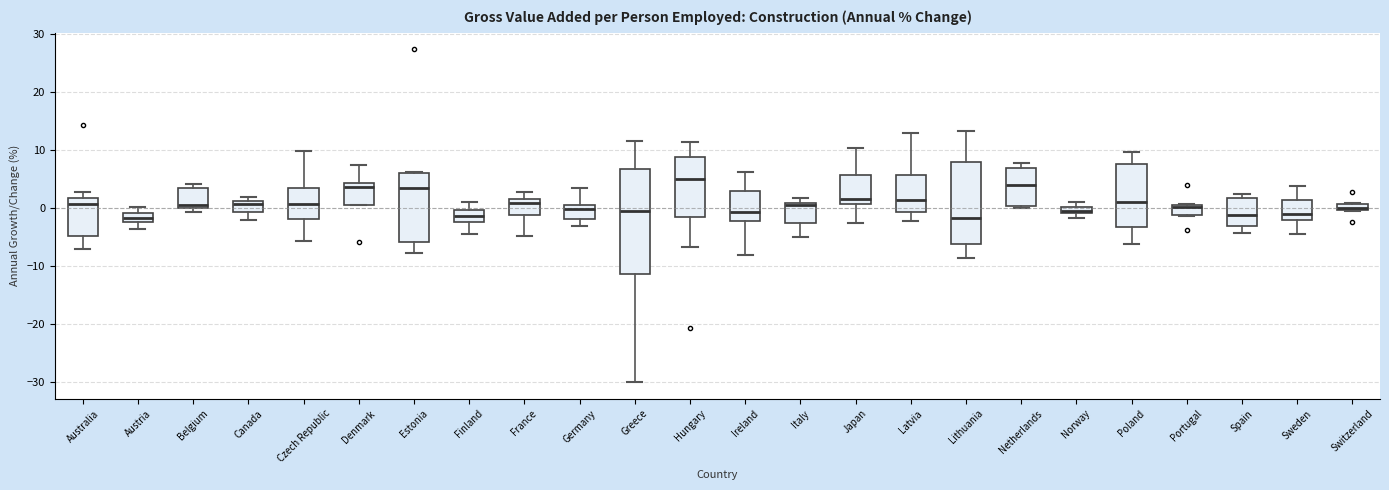

Comparing the boxes themselves (not the whiskers), which one is the tallest?

Greece